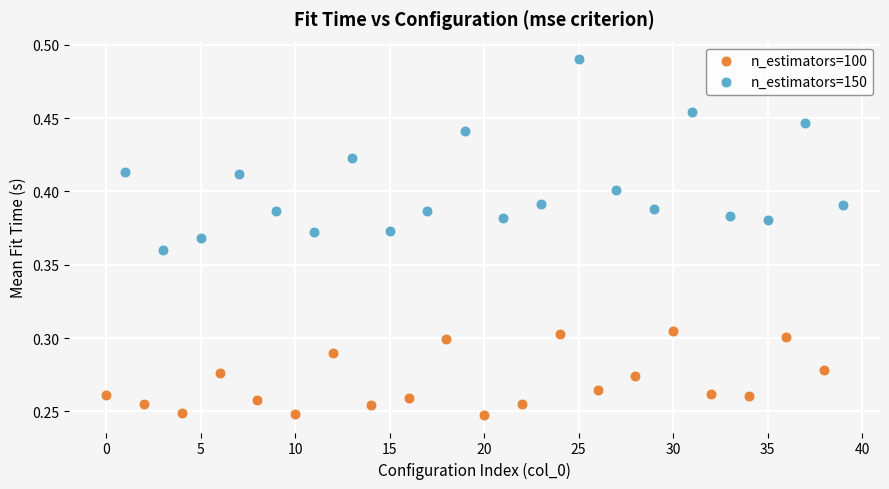

Which series has the largest Y range (max minus min)?

n_estimators=150